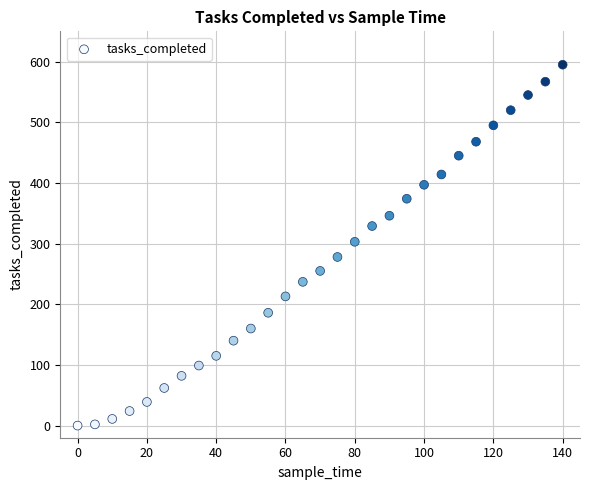

What is the range of Y values (max minus min)?

595